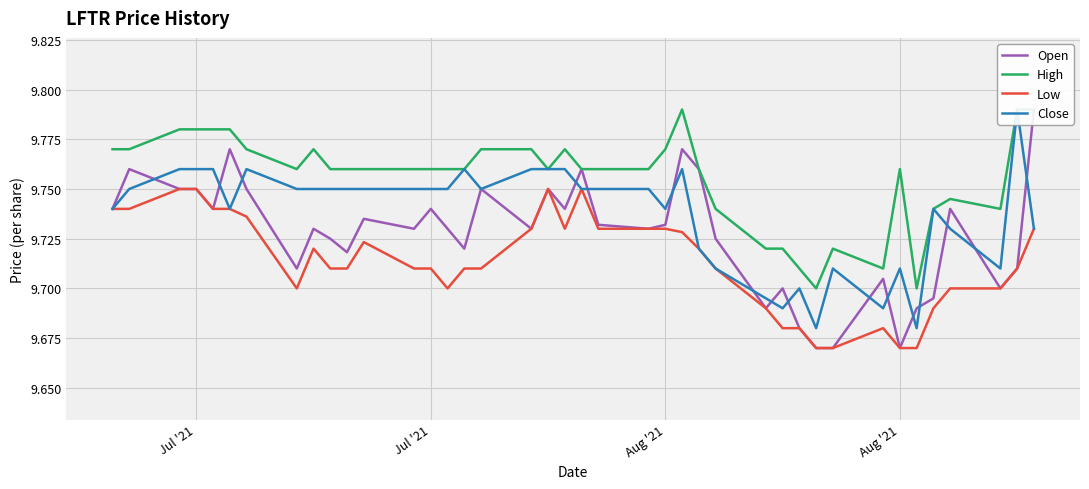

True or false: Low and Open intersect in this chart.

False